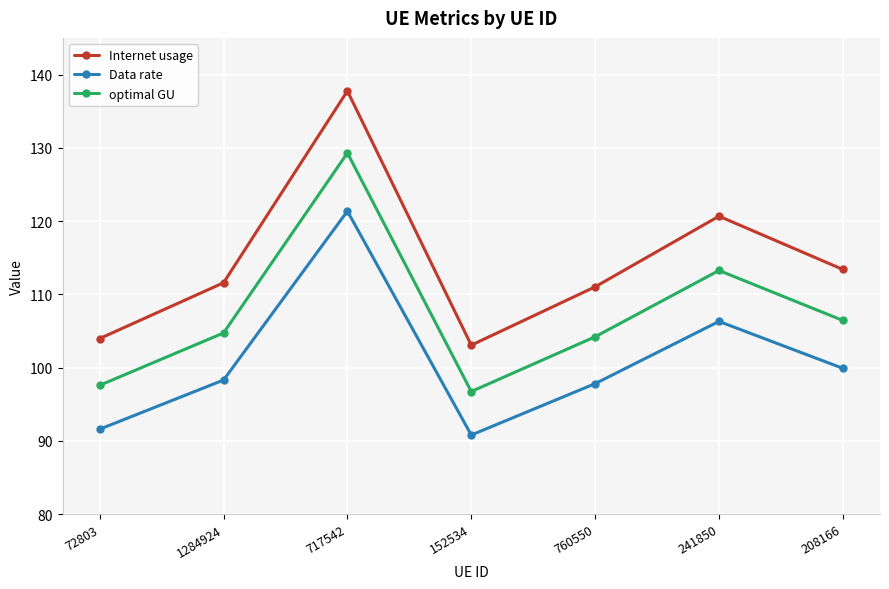

Reading right to left, list all the values displayed in this chart.

Internet usage: 113.4	120.7	111.0	103.1	137.8	111.6	104.0
Data rate: 99.9	106.3	97.8	90.8	121.4	98.3	91.6
optimal GU: 106.4	113.2	104.2	96.7	129.3	104.7	97.6